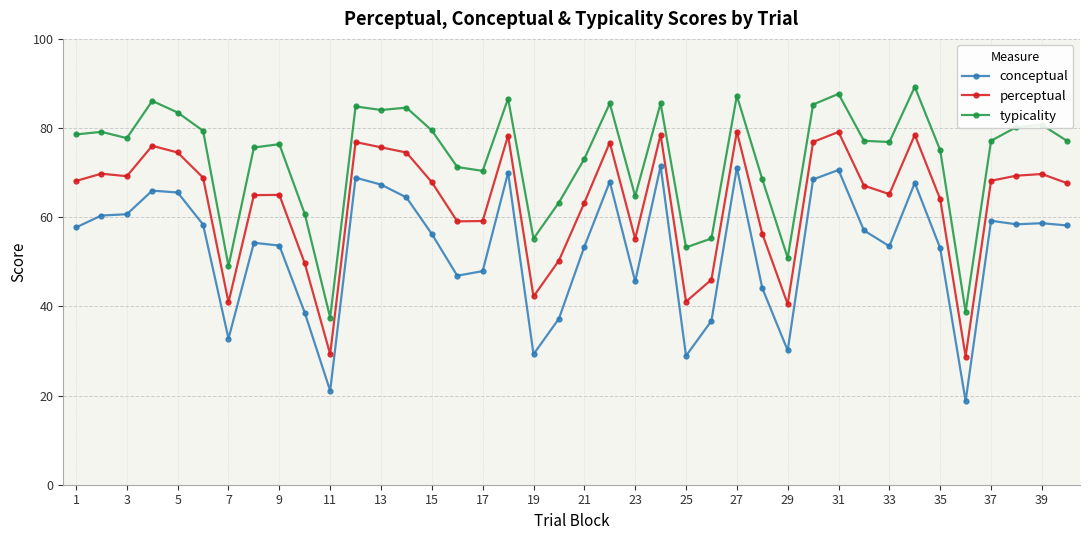

True or false: conceptual has more than 0 points higher than both neighbors.

True